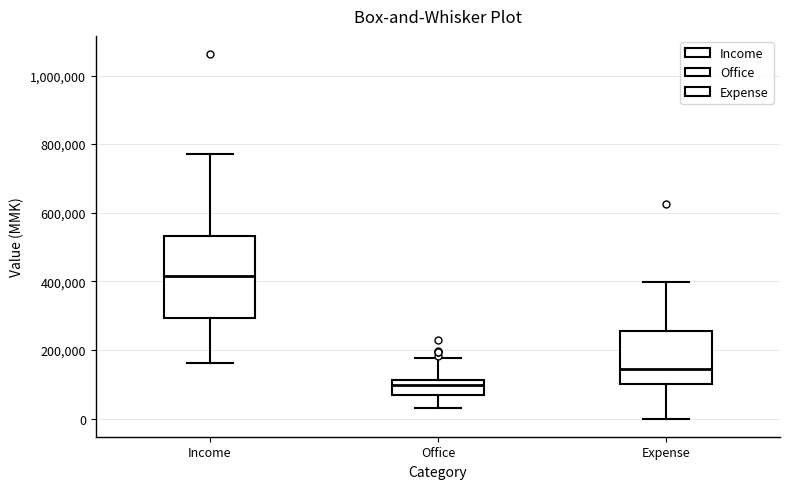

Which box has the lowest median line?

Office